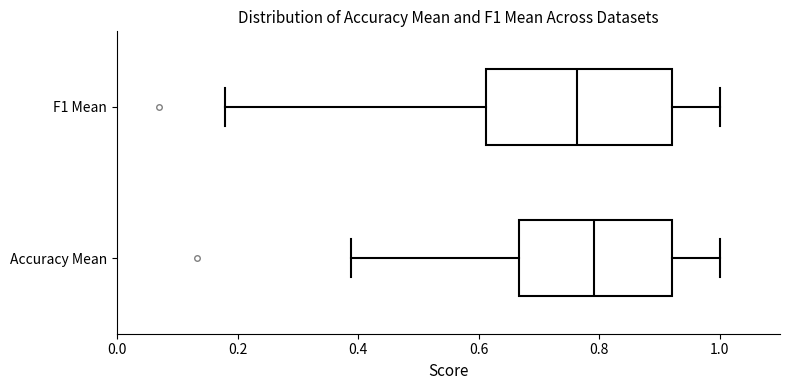

Reading bottom to top, transcribe this box plot: for each box, give where its median line is, the range the box spans, and where its two whiskers end, as read against the x-axis. The values are not printed on the chart, so give them approximately, as read against the axis.

Accuracy Mean: median 0.80, box 0.66 to 0.92, whiskers 0.38 to 1.00
F1 Mean: median 0.76, box 0.62 to 0.92, whiskers 0.18 to 1.00